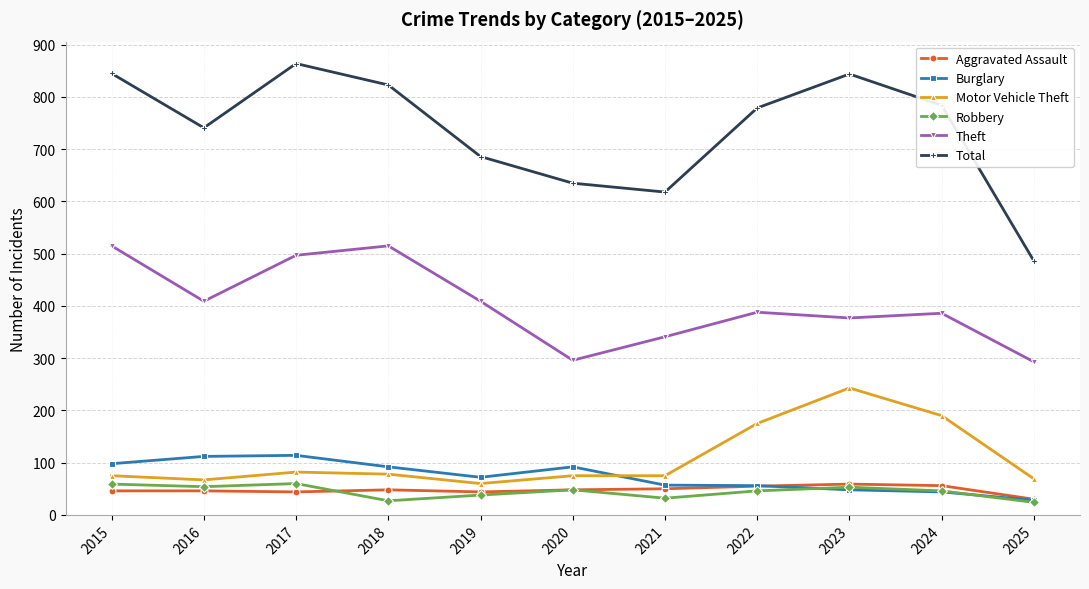

Is the value of Theft at 2018 greater than the value of Motor Vehicle Theft at 2021?

Yes